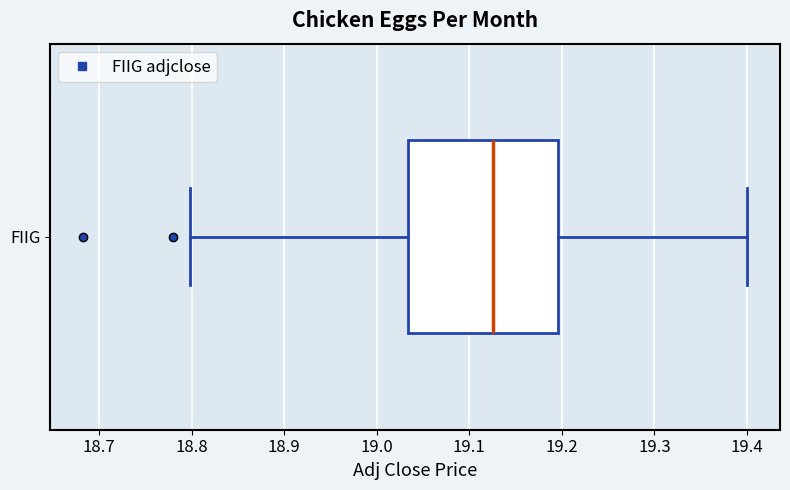

Where does the median line of the box for FIIG sit on the x-axis? The values are not printed on the chart, so give them approximately, as read against the axis.

19.13